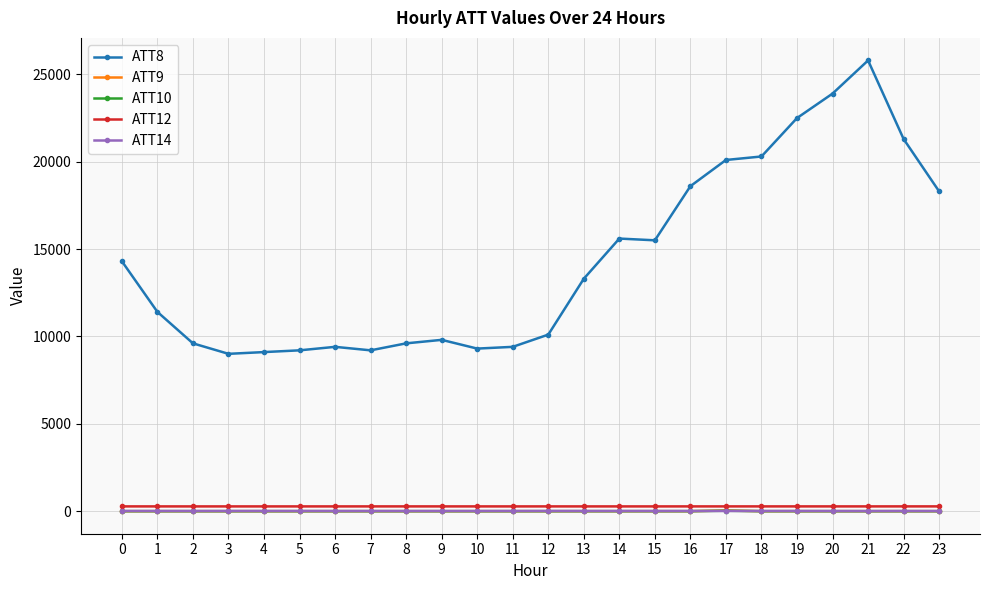

True or false: ATT8 and ATT14 cross at least once.

False